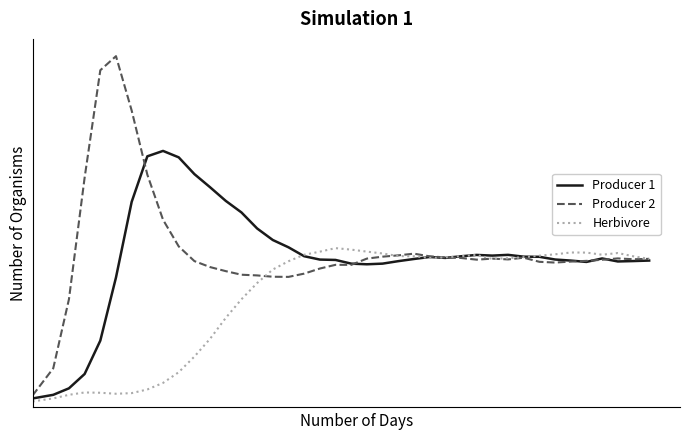

What are all the series names shown in the legend?

Producer 1, Producer 2, Herbivore